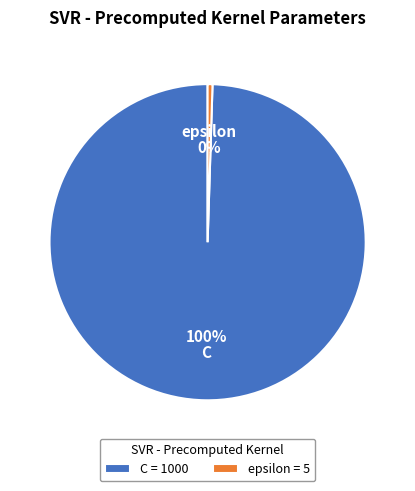

Is there a majority slice in this chart?

Yes